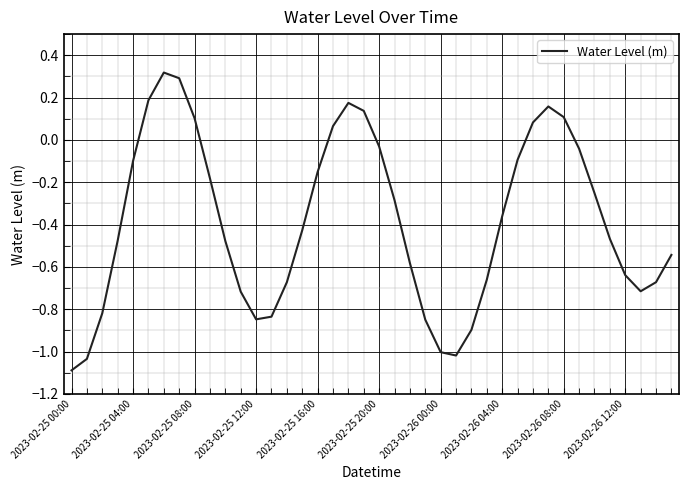

What is the minimum value shown in the chart?

-1.1